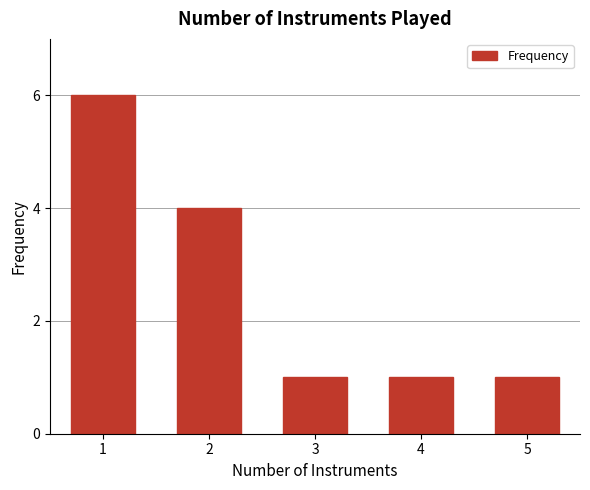

Reading right to left, extract all data points from this chart.

1	1	1	4	6